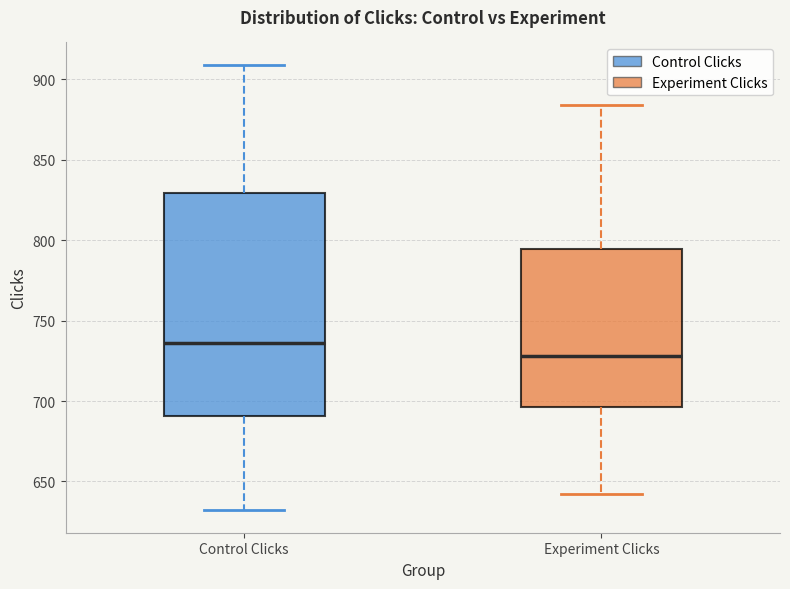

Where is the upper edge of the box for Control Clicks on the y-axis? The values are not printed on the chart, so give them approximately, as read against the axis.

830